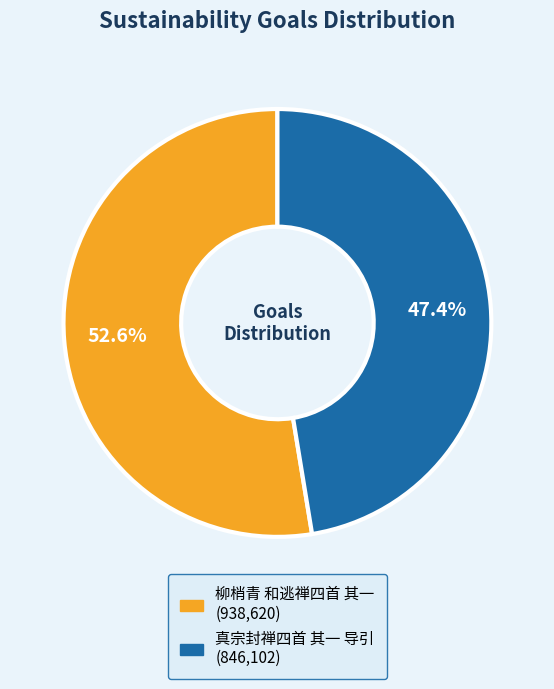

To the nearest percent, what portion does 真宗封禅四首 其一 导引 represent?

47%